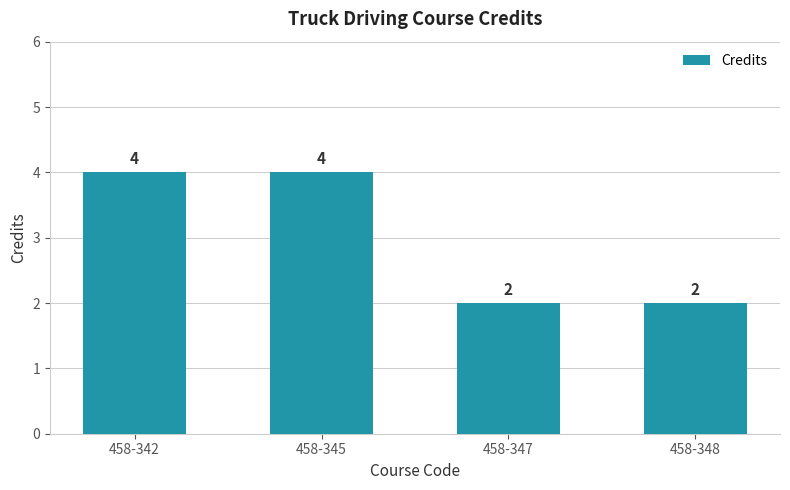

What is the difference between the maximum and minimum values?

2